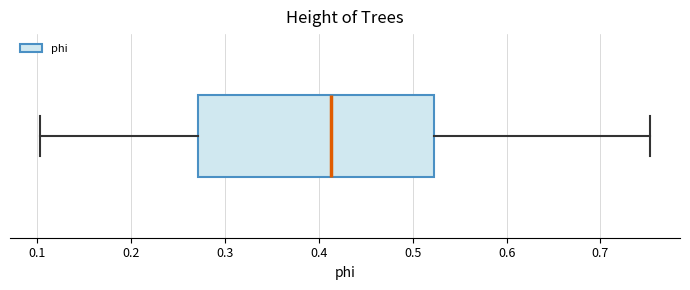

Where does the right whisker of the box end on the x-axis? The values are not printed on the chart, so give them approximately, as read against the axis.

0.75